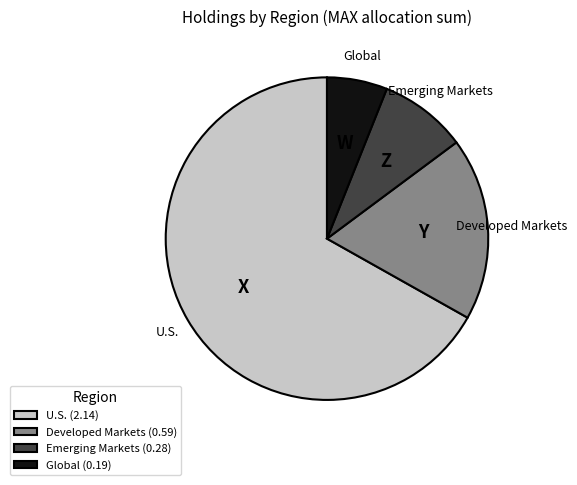

Combined, do Global and Developed Markets account for over 50%?

No